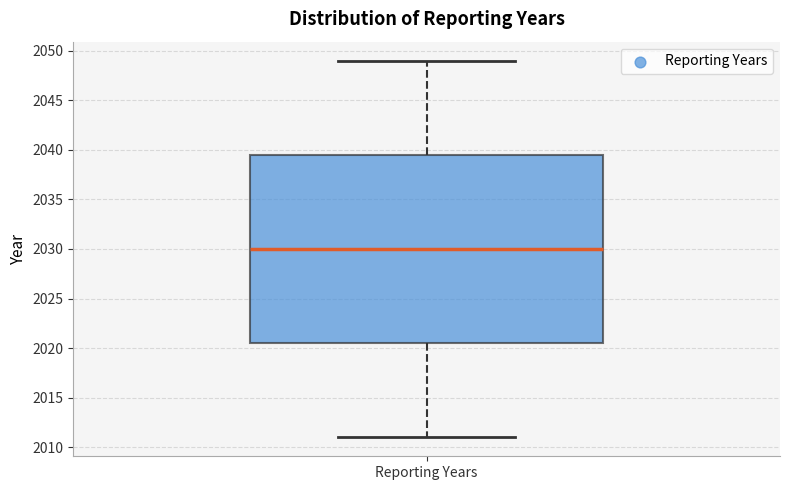

Transcribe this box plot: give where the median line is, the range the box spans, and where the two whiskers end, as read against the y-axis. The values are not printed on the chart, so give them approximately, as read against the axis.

median 2030.0, box 2020.5 to 2039.5, whiskers 2011.0 to 2049.0